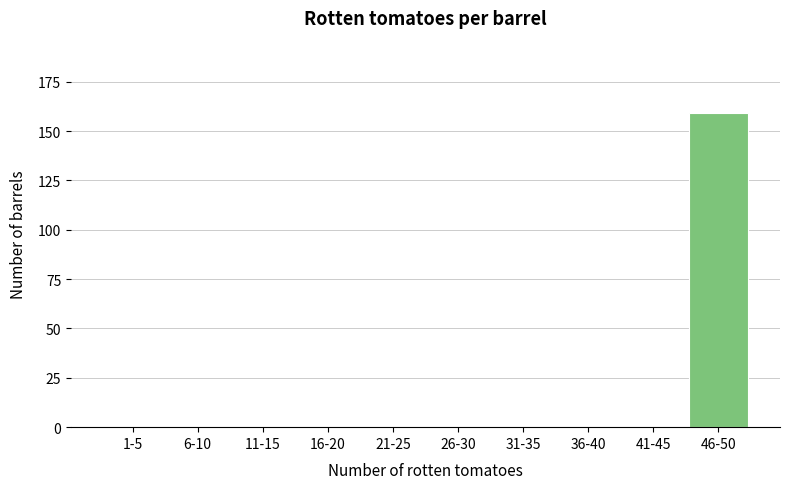

Reading left to right, what are all the values shown in this chart?

1-5=0	6-10=0	11-15=0	16-20=0	21-25=0	26-30=0	31-35=0	36-40=0	41-45=0	46-50=159